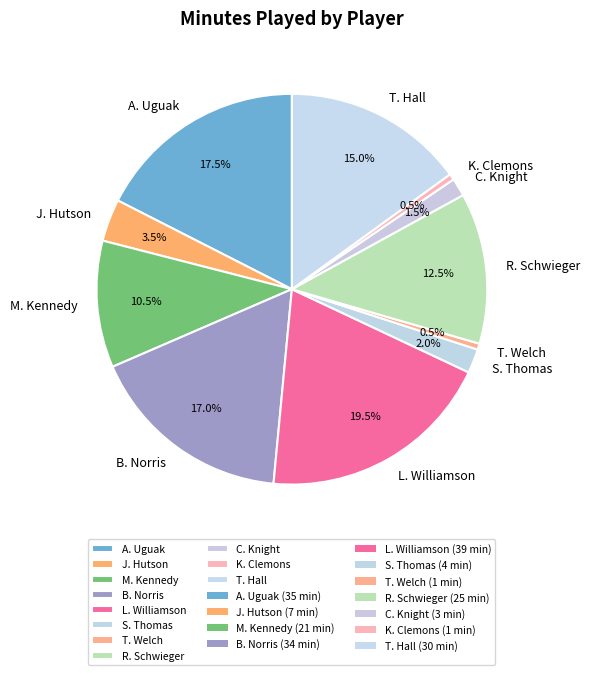

Does any single category account for the majority?

No